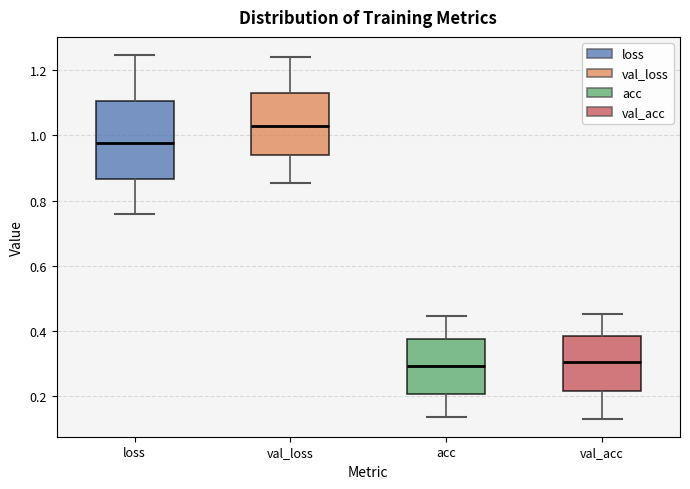

Where does the upper whisker of the box for val_acc end on the y-axis? The values are not printed on the chart, so give them approximately, as read against the axis.

0.46